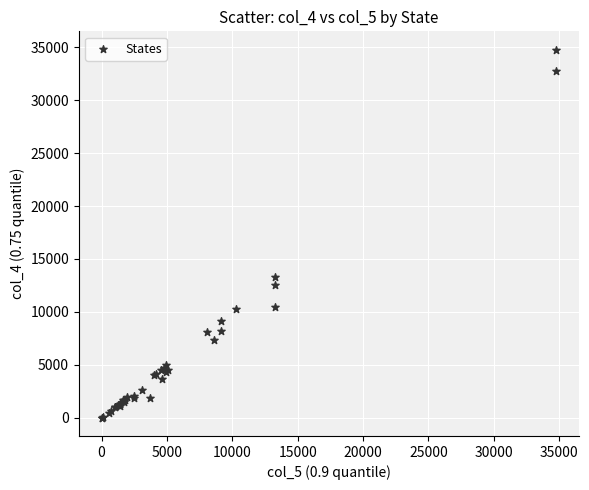

What Y value in the scatter plot is closest to 17394?

13256.0